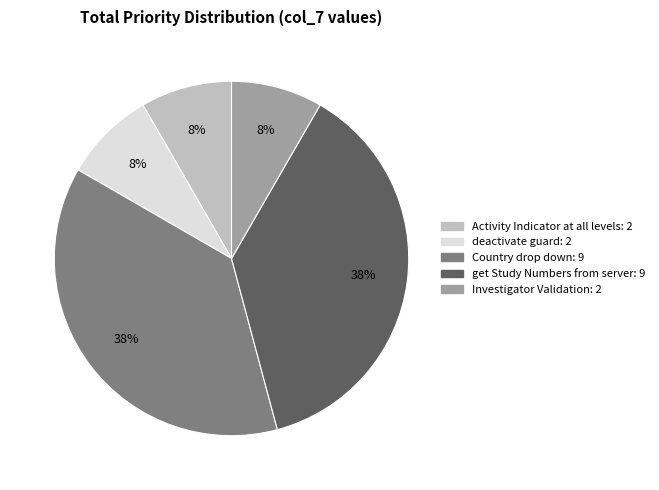

To the nearest percent, what is the average slice percentage?

20%